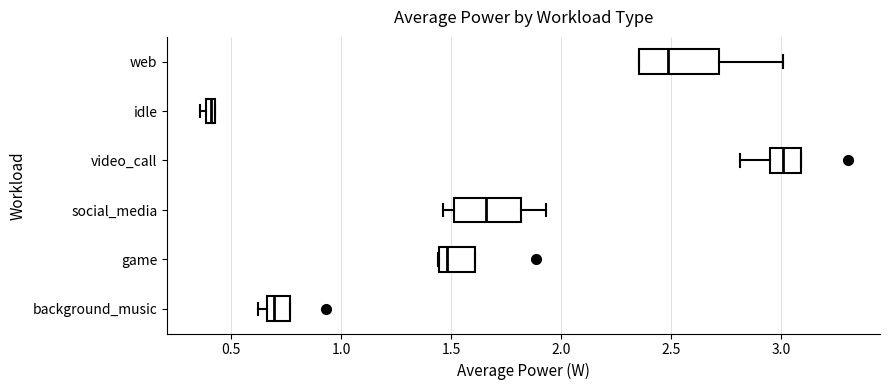

Comparing the boxes themselves (not the whiskers), which one is the widest?

web